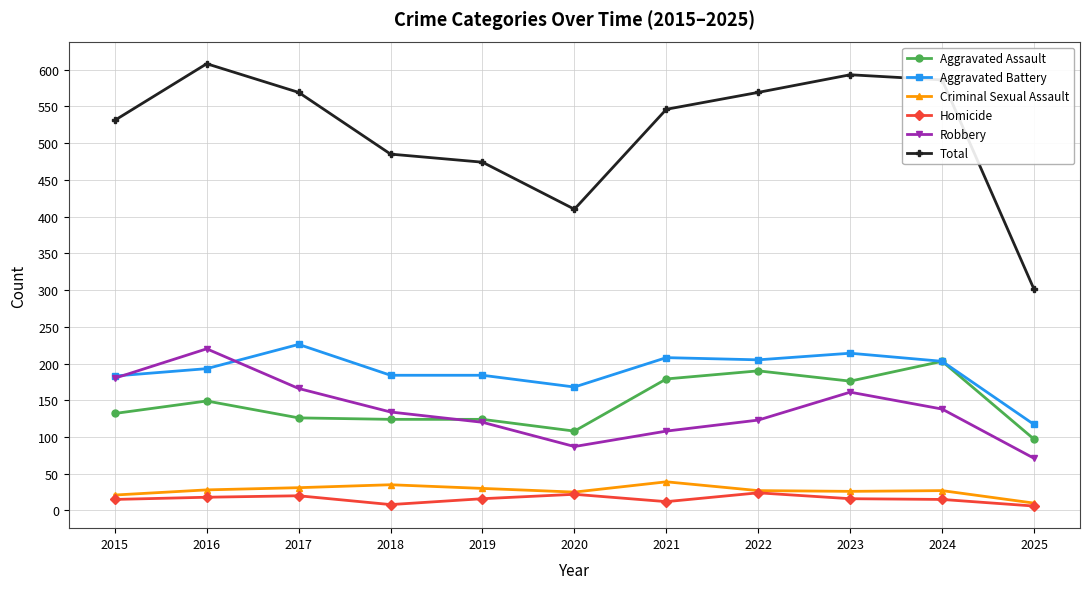

Which series has the widest spread of values?

Total